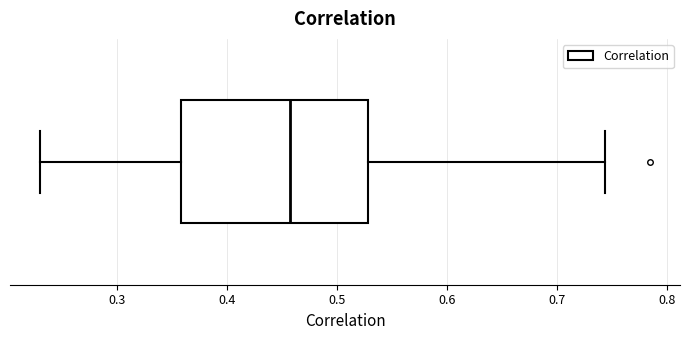

Where is the left edge of the box on the x-axis? The values are not printed on the chart, so give them approximately, as read against the axis.

0.36